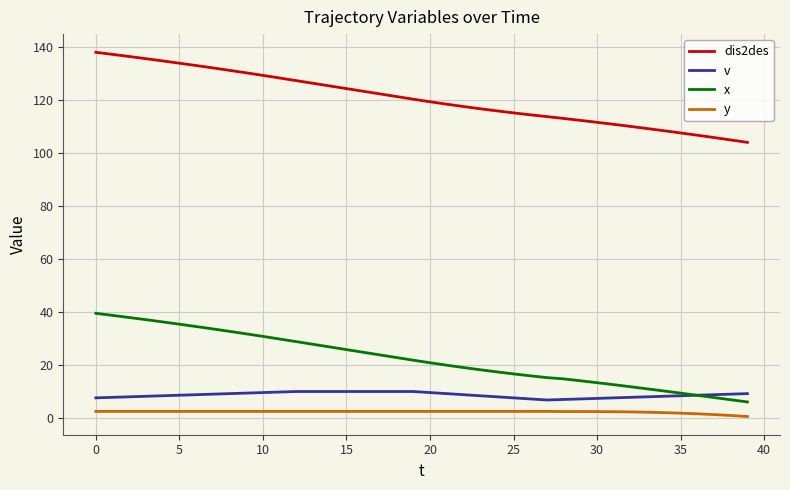

What are all the series names shown in the legend?

dis2des, v, x, y